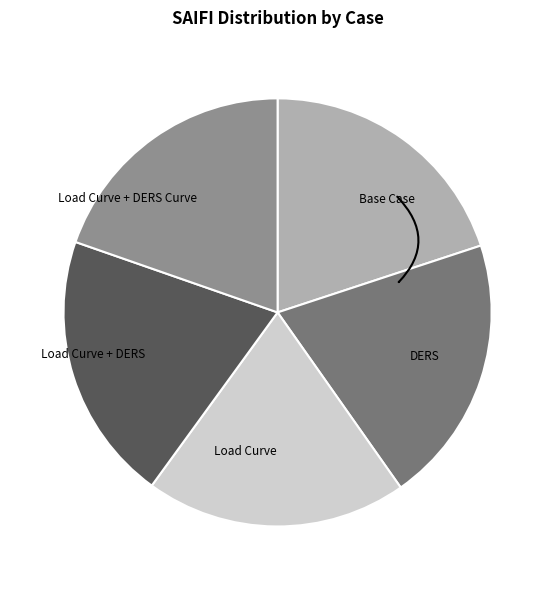

Approximately how many times larger is the value at Base Case compared to DERS?

1.0